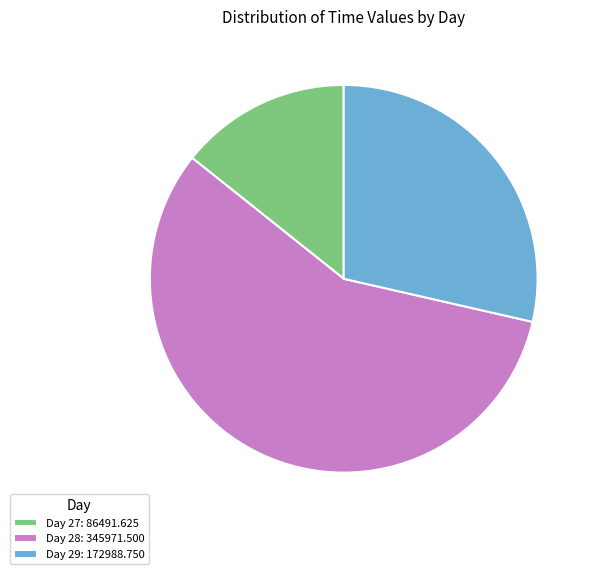

Is it true that Day 29 is 42% of the pie?

False